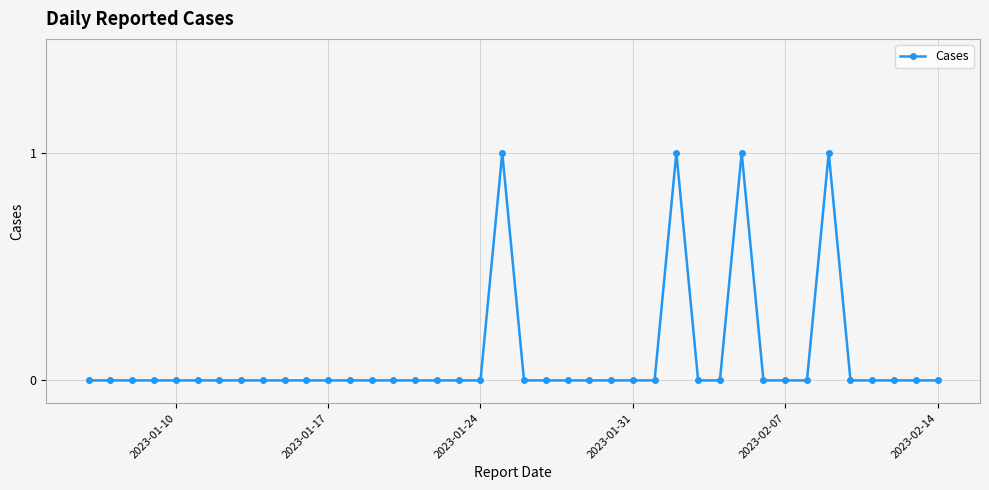

How many data points does each series have?

40